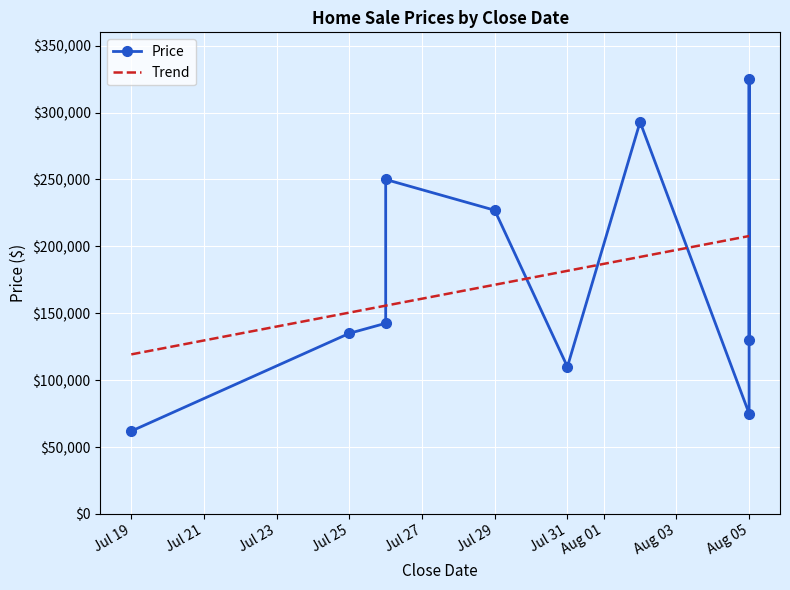

What is the sum of all values?

1749400